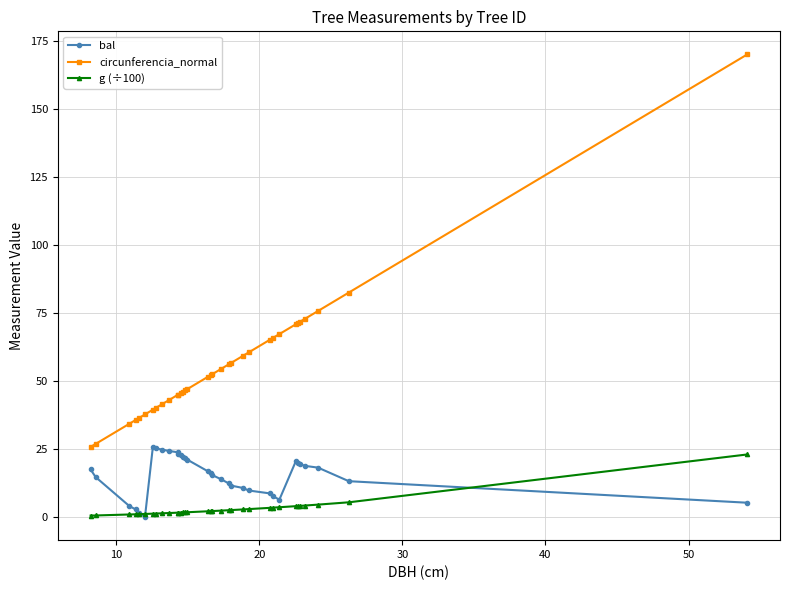

Reading right to left, list all the values displayed in this chart.

bal: 5.3	13.2	18.1	18.8	19.4	20.0	20.5	6.4	7.6	8.7	9.8	10.7	11.6	12.4	13.9	15.4	16.1	16.8	21.1	21.7	22.2	22.8	23.3	23.8	24.3	24.8	25.2	25.6	0.0	1.4	2.8	4.1	14.7	17.5
circunferencia_normal: 170.0	82.5	75.7	72.9	71.8	71.3	70.8	67.2	65.8	65.2	60.5	59.2	56.5	56.1	54.4	52.5	52.1	51.5	47.0	46.5	46.0	45.5	44.9	44.9	42.9	41.5	40.1	39.4	37.7	36.4	35.7	34.2	26.9	25.8
g (÷100): 23.0	5.4	4.6	4.2	4.1	4.0	4.0	3.6	3.4	3.4	2.9	2.8	2.5	2.5	2.4	2.2	2.2	2.1	1.8	1.7	1.7	1.7	1.6	1.6	1.5	1.4	1.3	1.2	1.1	1.1	1.0	0.9	0.6	0.5